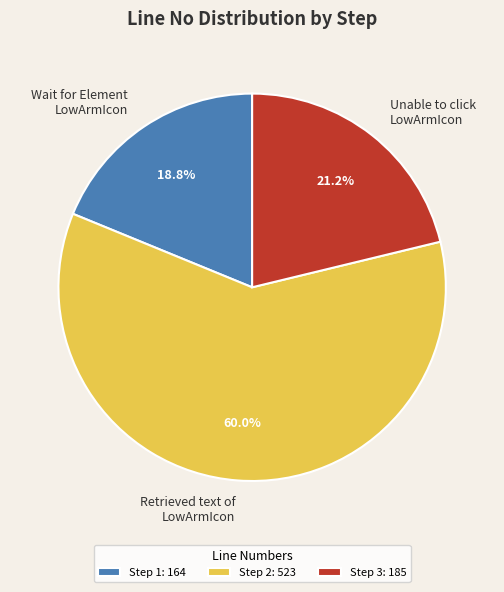

Does Unable to click LowArmIcon represent more than half of the total?

No